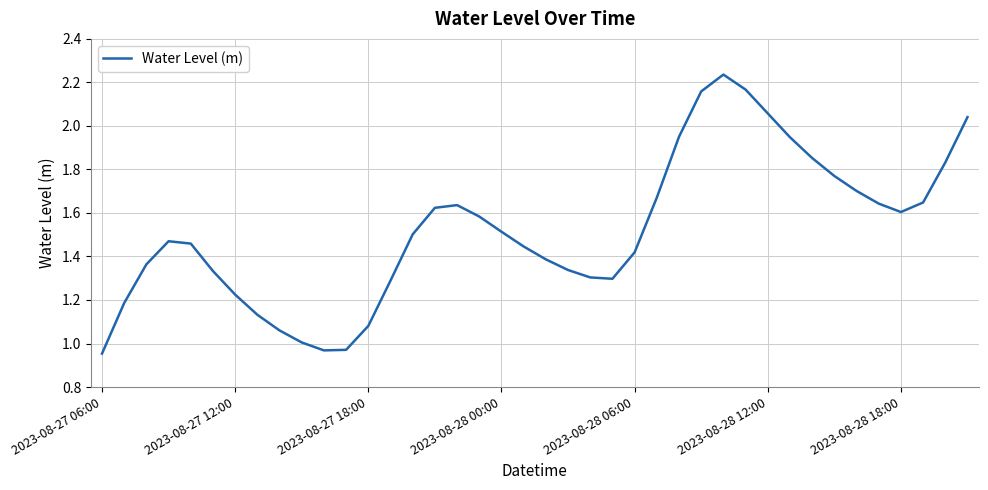

What is the smallest value displayed?

1.0